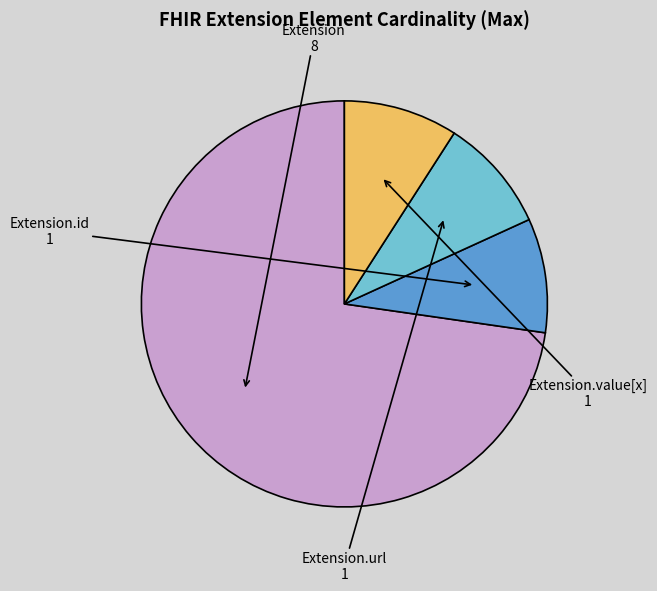

Is there any slice that represents more than half of the pie?

Yes